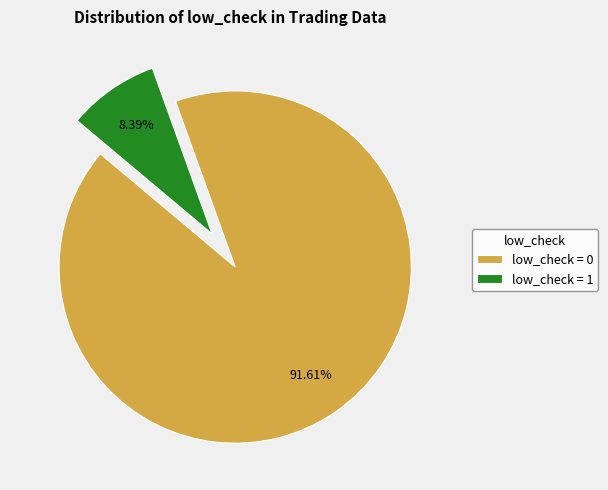

Is there any slice that represents more than half of the pie?

Yes